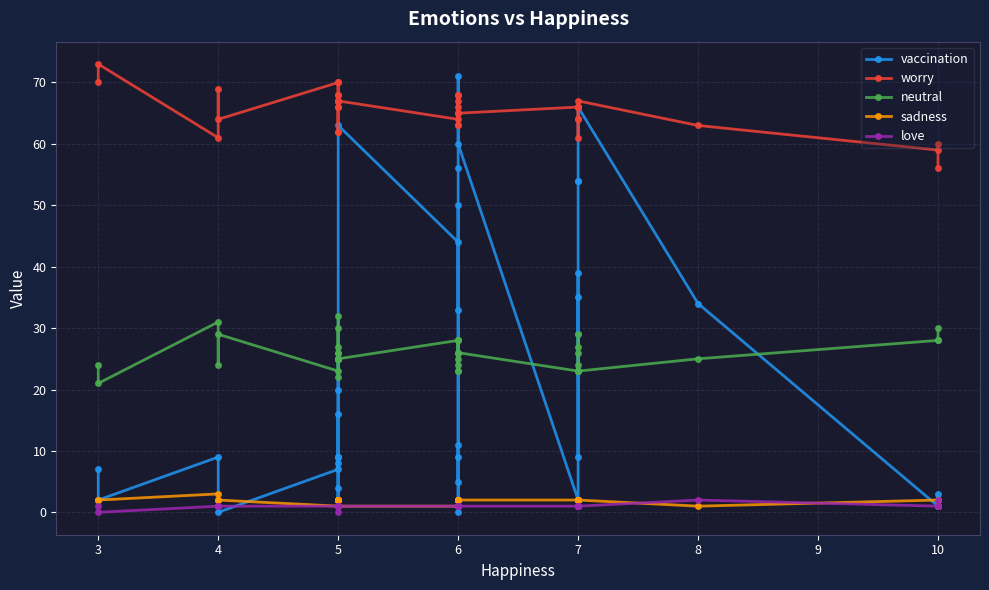

Which label corresponds to the smallest value in the chart?

4